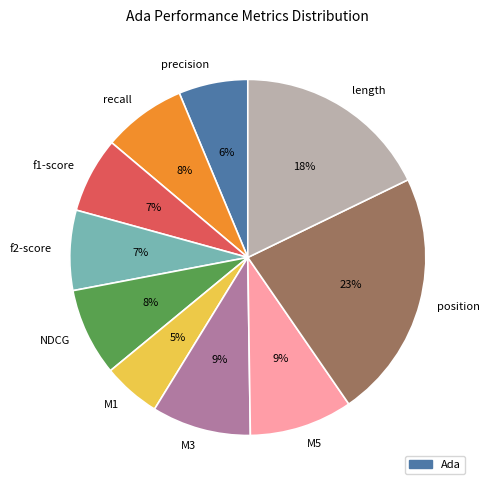

How many segments does this pie chart have?

10